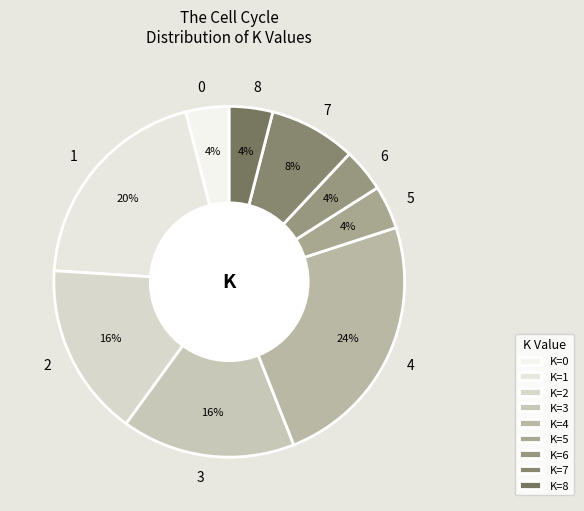

Does any single category account for the majority?

No